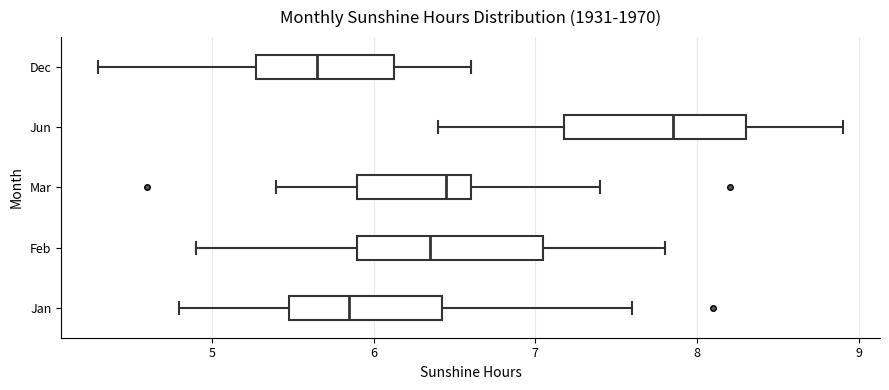

Which box's median line is the furthest to the right?

Jun